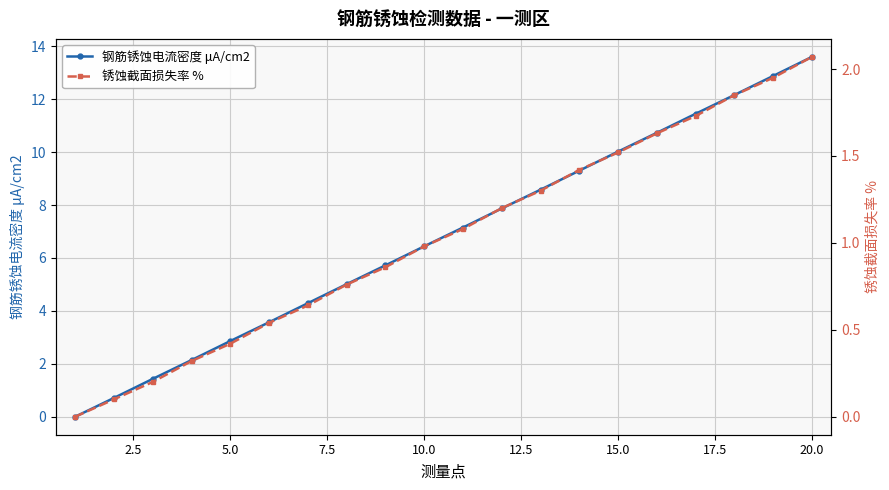

True or false: 钢筋锈蚀电流密度 μA/cm2 has more than 2 points higher than both neighbors.

False